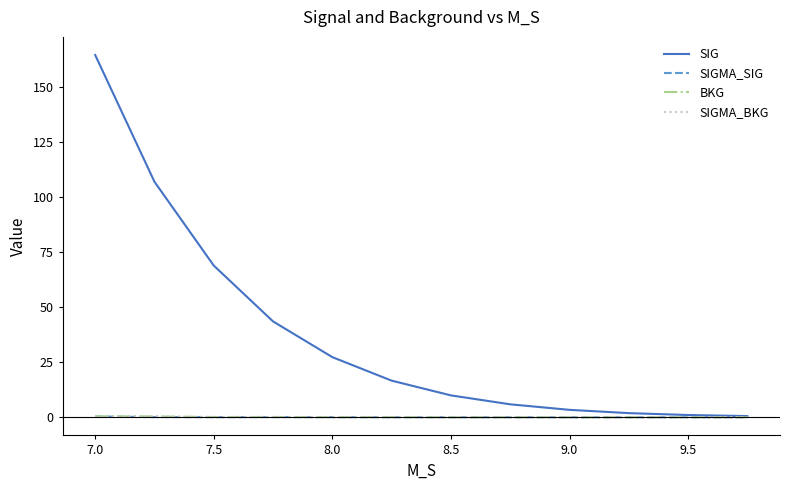

Which series has the largest range (max minus min)?

SIG